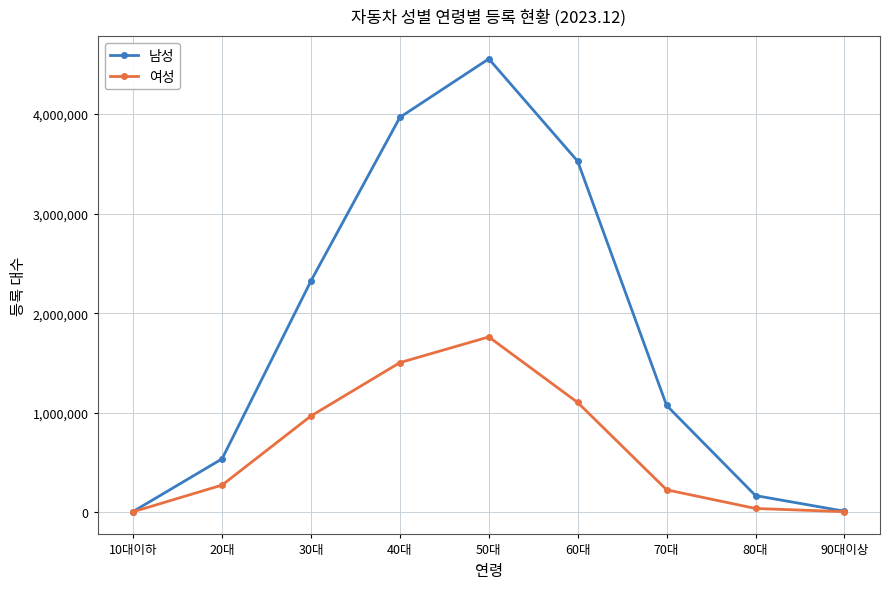

What are all the series names shown in the legend?

남성, 여성